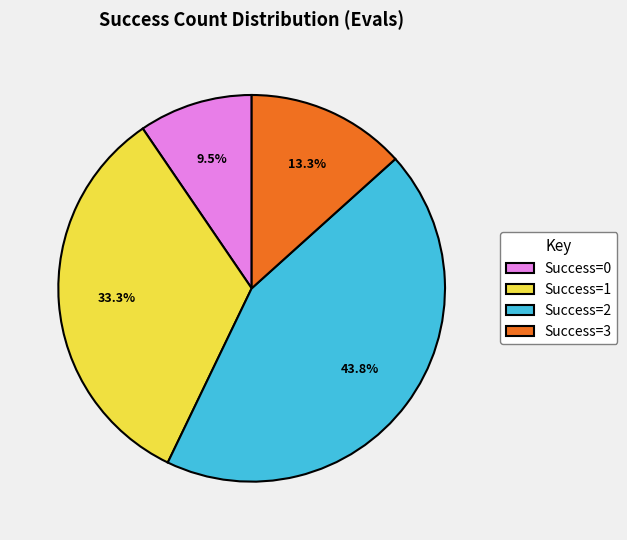

Is there any slice that represents more than half of the pie?

No